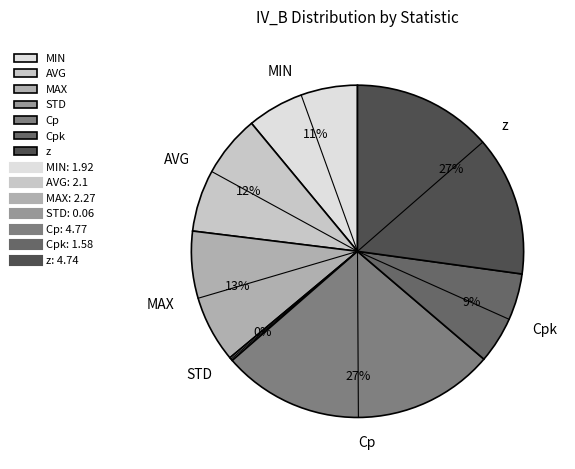

True or false: z accounts for 37% of the total.

False